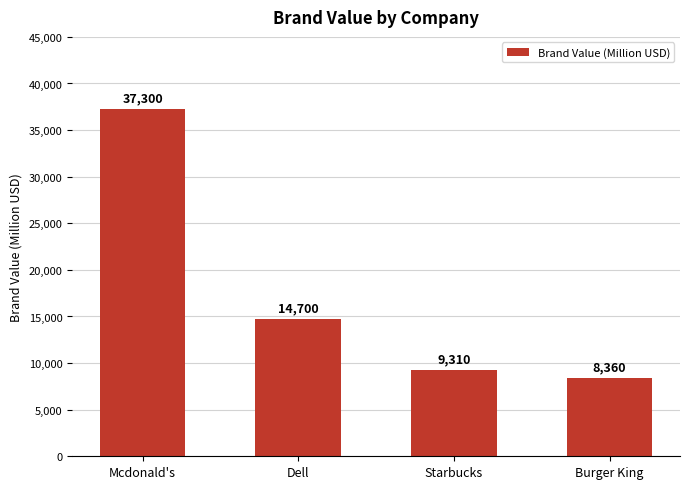

Reading left to right, what are all the values shown in this chart?

37300	14700	9310	8360